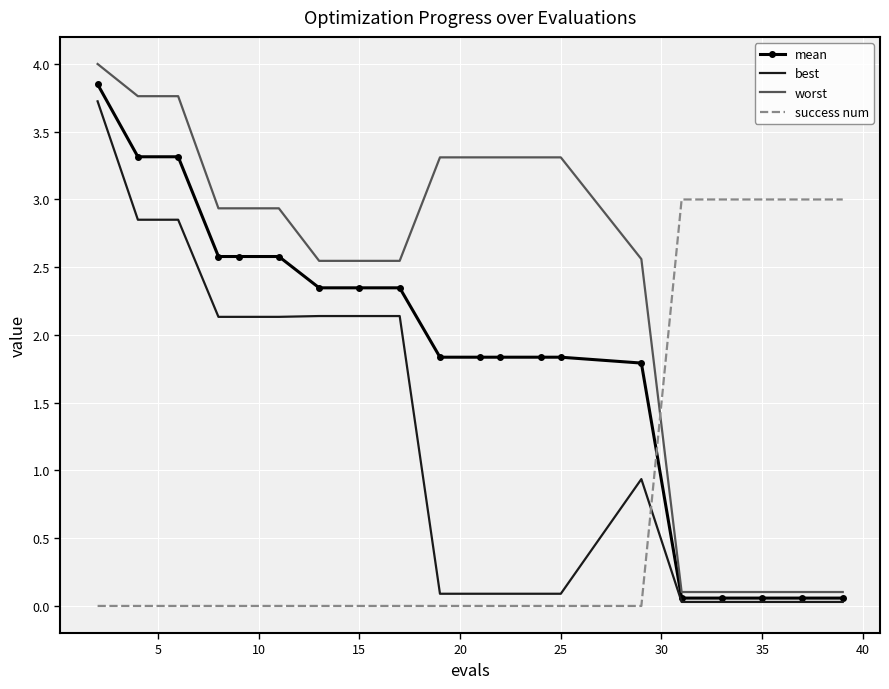

True or false: mean and worst intersect in this chart.

False